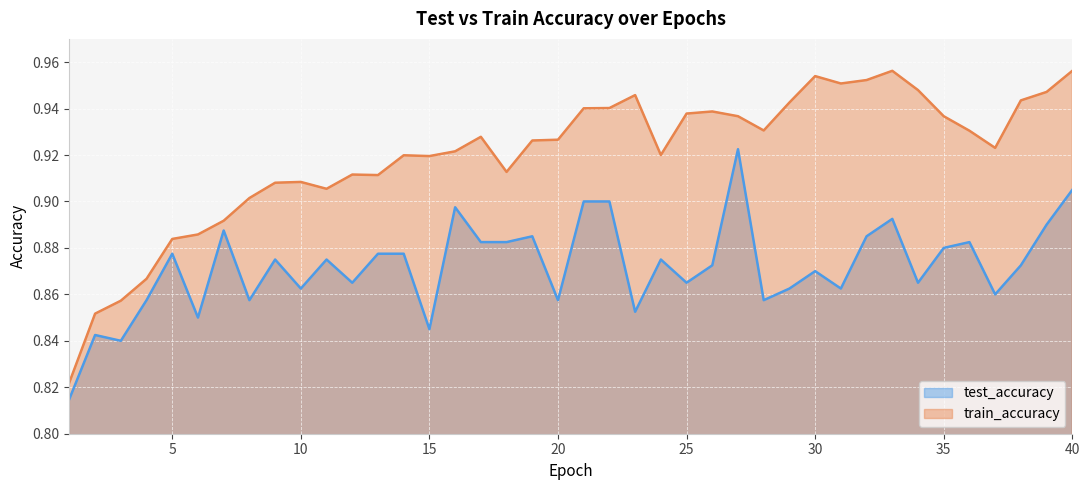

True or false: train_accuracy and test_accuracy intersect in this chart.

False